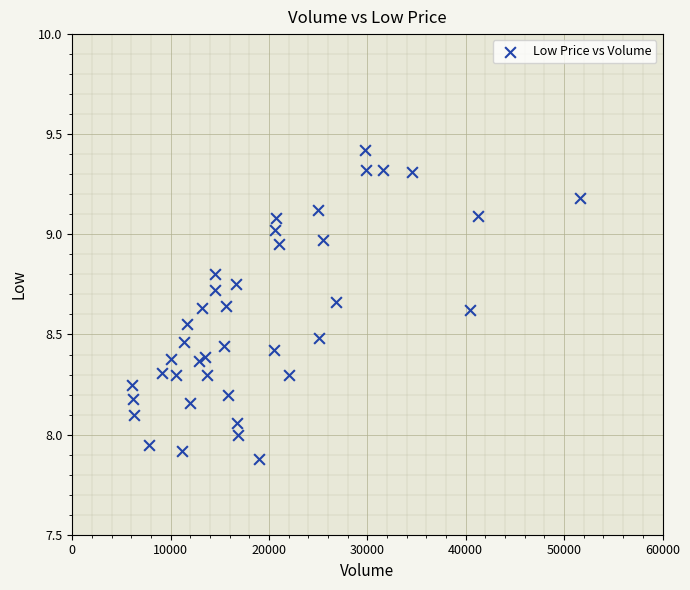

What is the range of X values (max minus min)?

45517.0